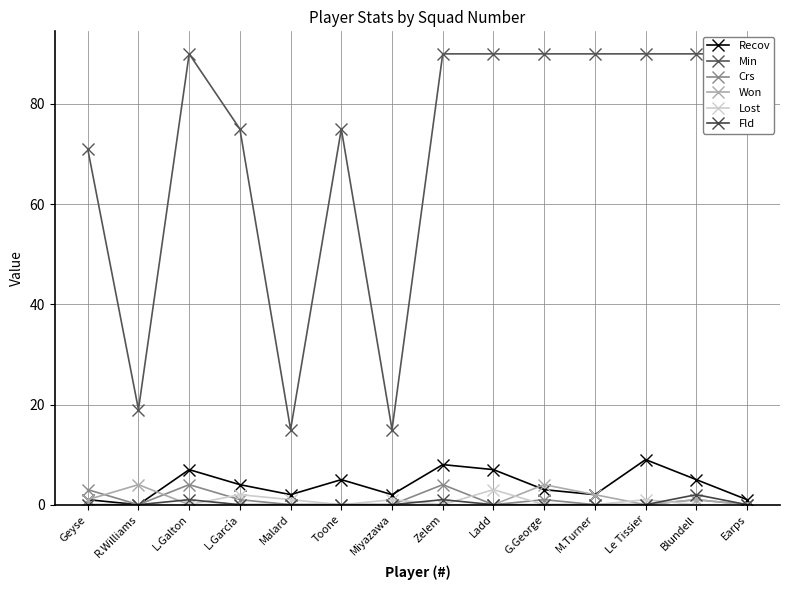

Which category has the lowest value in the Fld series?

Geyse